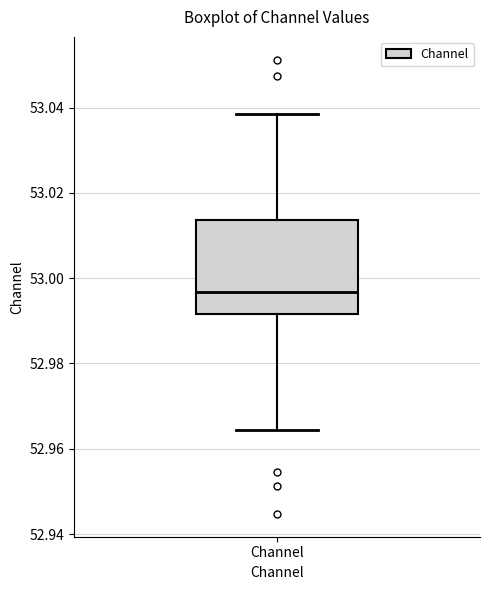

Read this box plot against the y-axis: the position of the median line, the range covered by the box, and the ends of both whiskers. The values are not printed on the chart, so give them approximately, as read against the axis.

median 52.996, box 52.992 to 53.014, whiskers 52.964 to 53.038